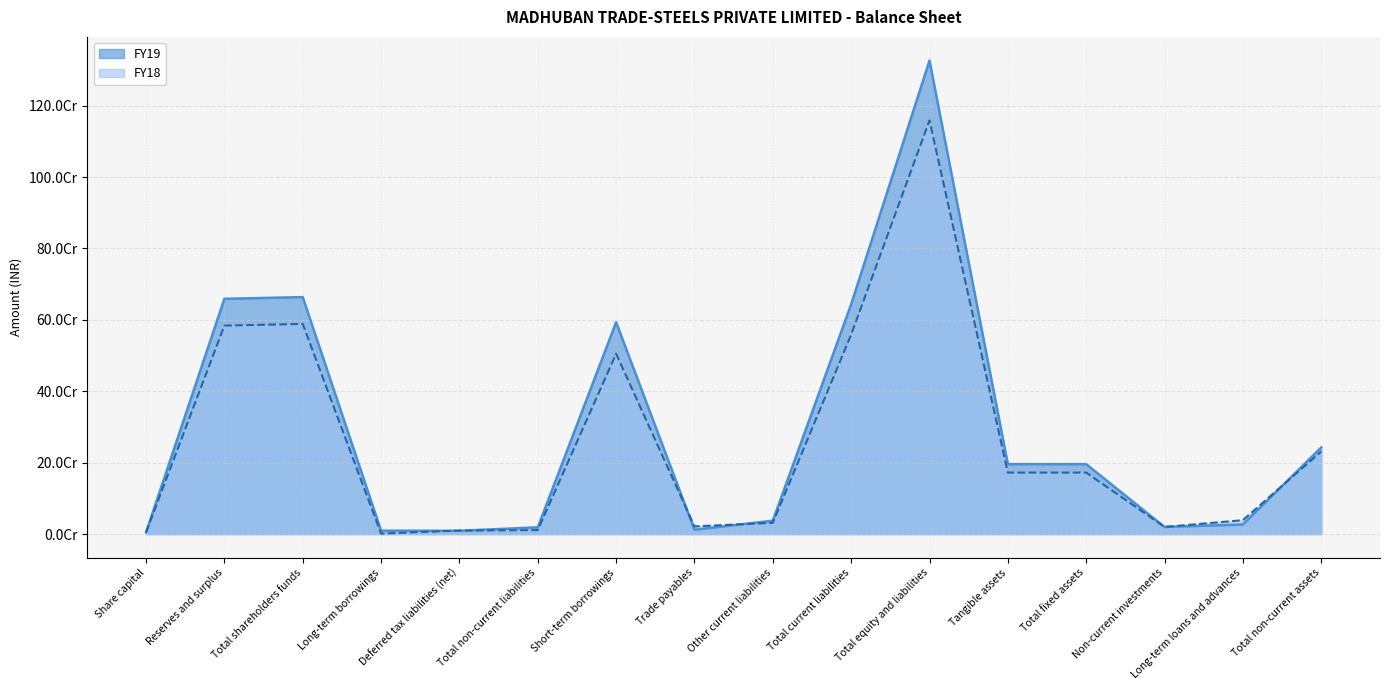

What is the value of the FY19 point at the 13th from the left?

195906989